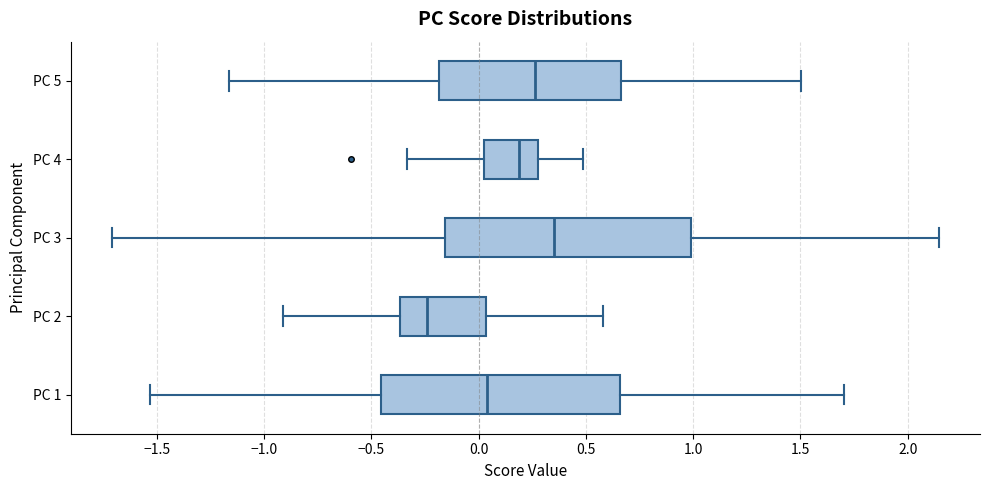

Where does the median line of the box for PC 4 sit on the x-axis? The values are not printed on the chart, so give them approximately, as read against the axis.

0.20